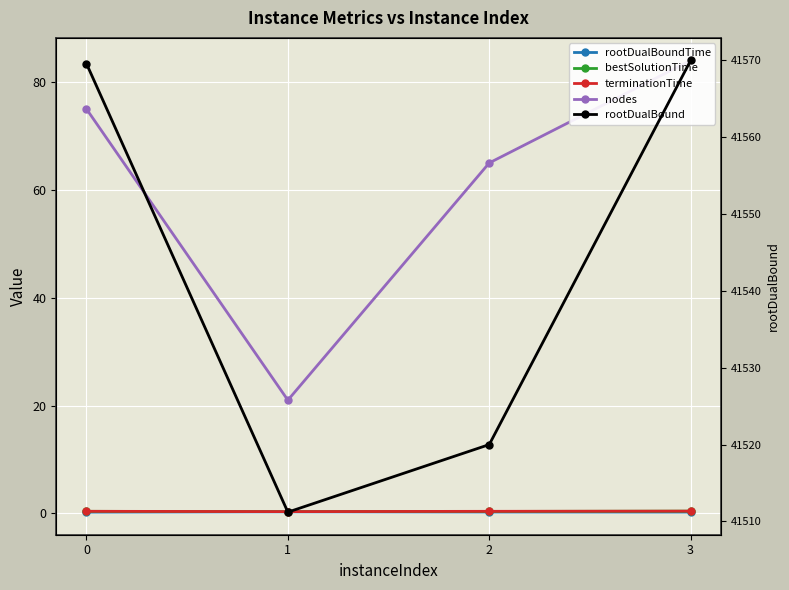

What is the difference between the maximum and second lowest values in the bestSolutionTime series?

0.1